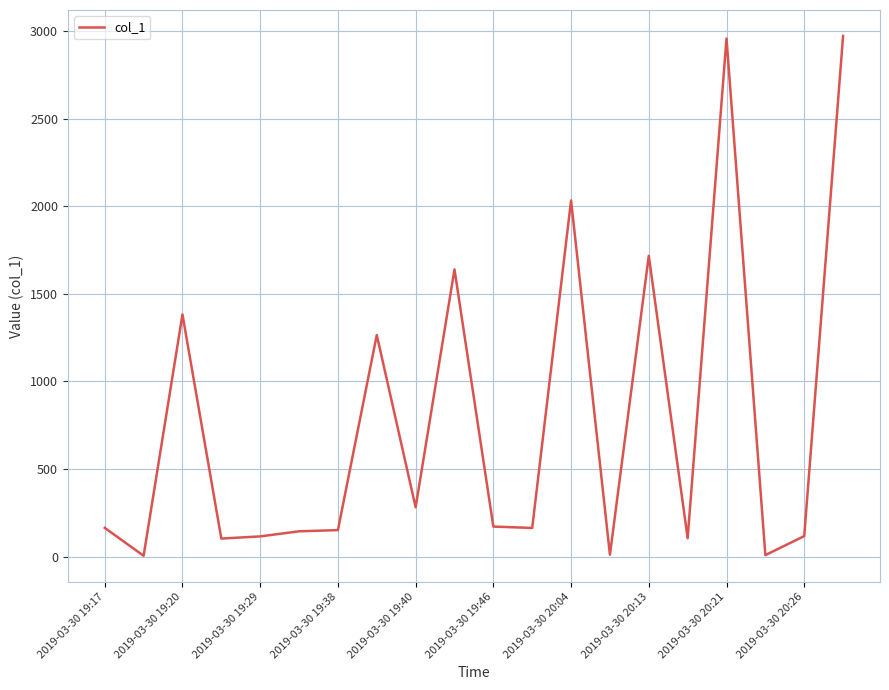

What is the maximum value shown in the chart?

2972.8